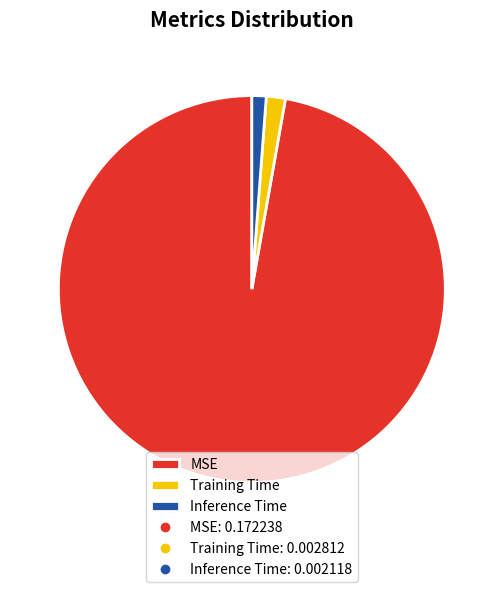

Which slice is the largest?

MSE